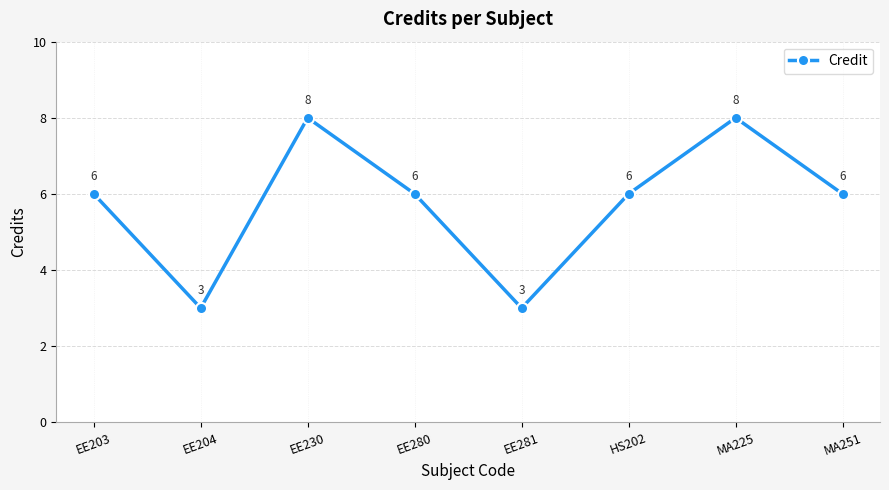

What is the ratio of the value at HS202 to the value at MA251?

1.0